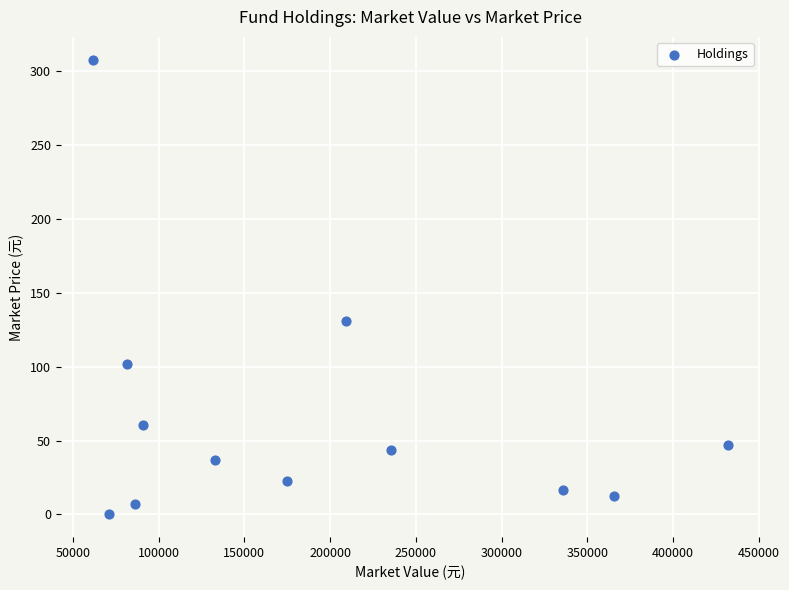

What is the range of Y values (max minus min)?

307.9